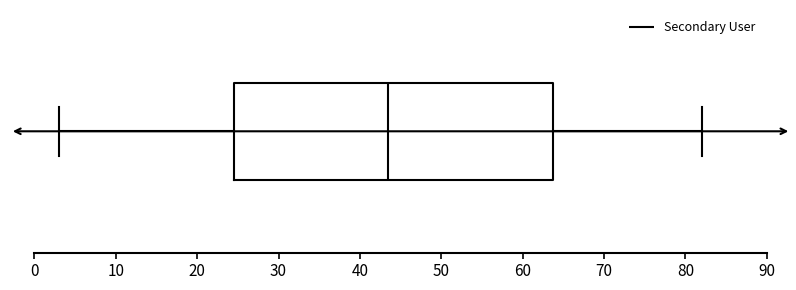

Read this box plot against the x-axis: the position of the median line, the range covered by the box, and the ends of both whiskers. The values are not printed on the chart, so give them approximately, as read against the axis.

median 44, box 25 to 64, whiskers 3 to 82